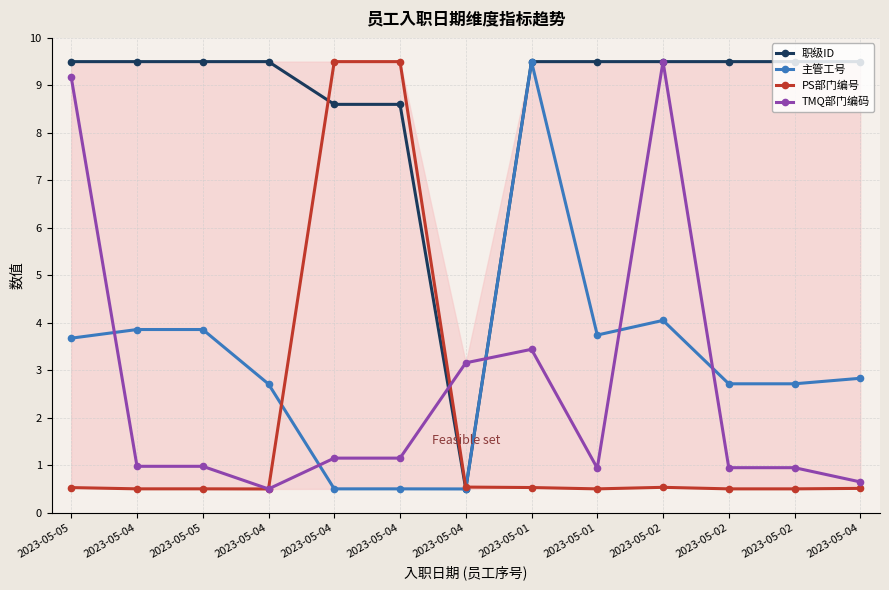

At how many categories does at least one series exceed 2?

13